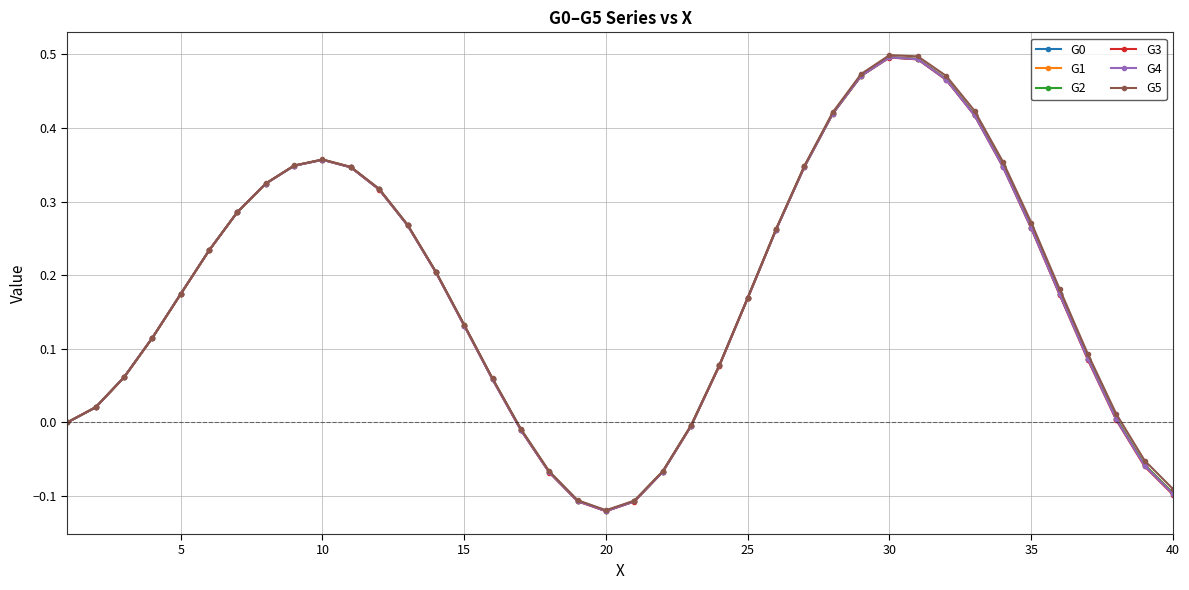

True or false: G5 has more than 1 interior local peaks.

True